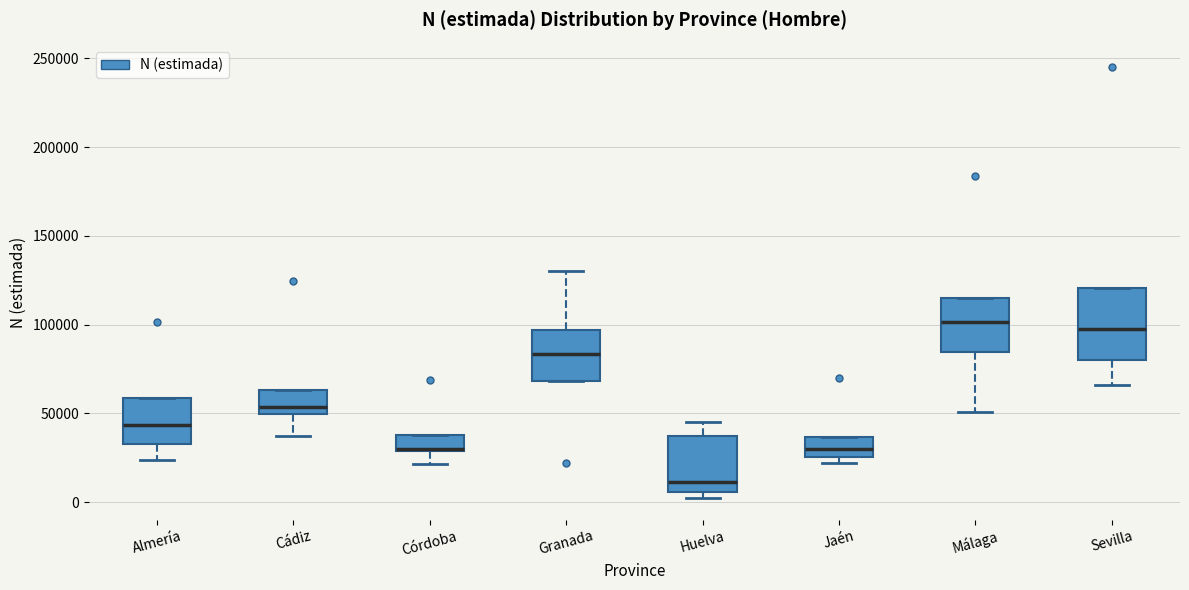

Which box is the tallest, from its lower edge to its upper edge?

Sevilla